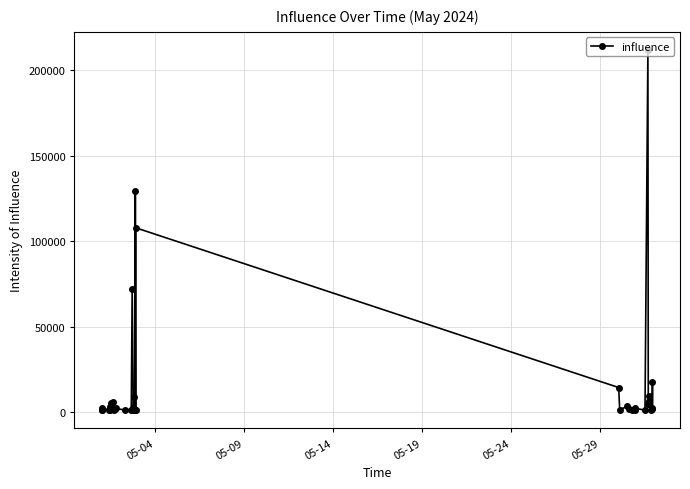

What is the difference between the maximum and minimum values?

210635